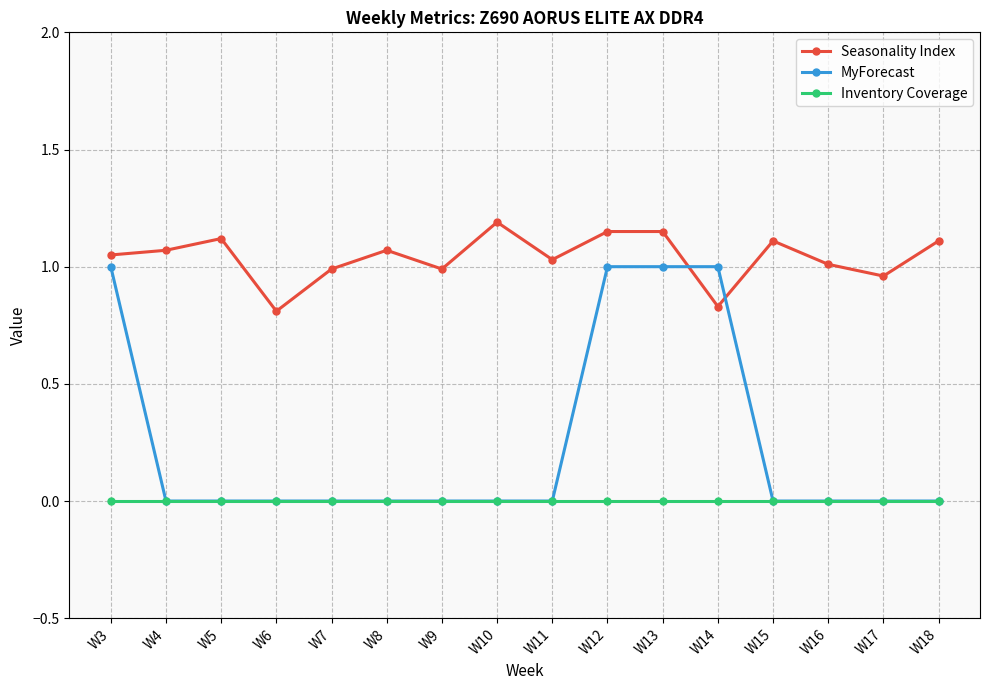

How many intersections are there between Seasonality Index and MyForecast?

2